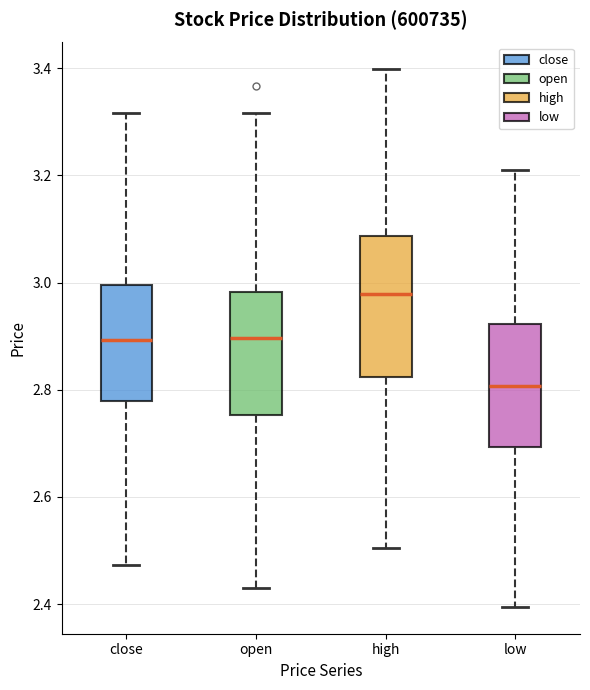

Reading left to right, read every box against the y-axis: the position of its median line, the range the box covers, and the ends of its whiskers. The values are not printed on the chart, so give them approximately, as read against the axis.

close: median 2.90, box 2.78 to 3.00, whiskers 2.48 to 3.32
open: median 2.90, box 2.76 to 2.98, whiskers 2.44 to 3.32
high: median 2.98, box 2.82 to 3.08, whiskers 2.50 to 3.40
low: median 2.80, box 2.70 to 2.92, whiskers 2.40 to 3.22